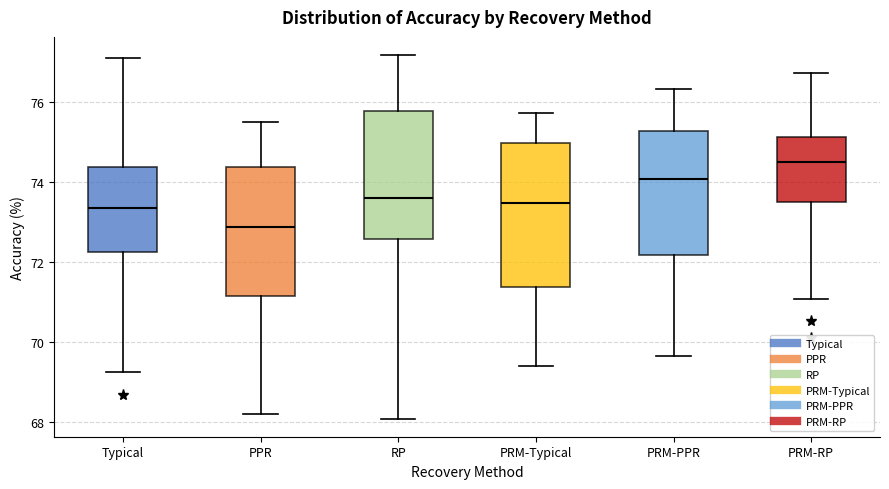

Where does the upper whisker of the box for PPR end on the y-axis? The values are not printed on the chart, so give them approximately, as read against the axis.

75.4